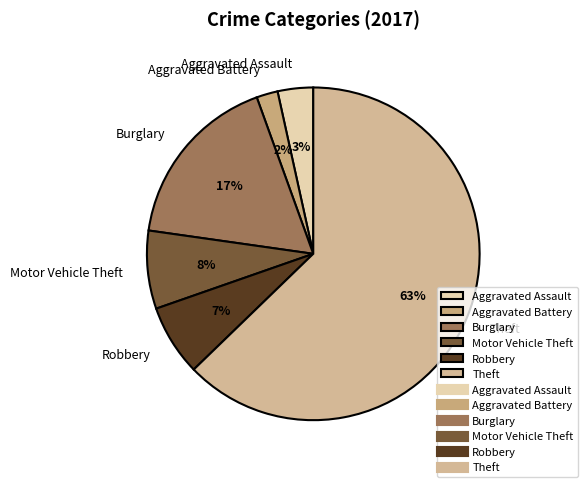

Between Aggravated Assault and Motor Vehicle Theft, which is larger?

Motor Vehicle Theft